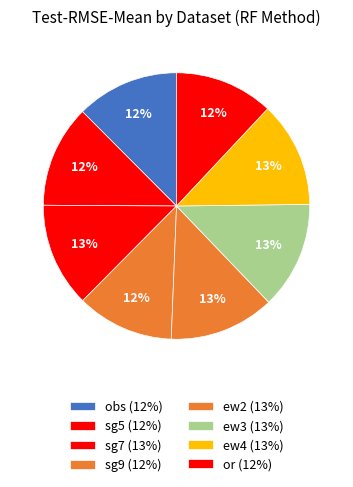

To the nearest percent, what percentage of the pie is ew4?

13%